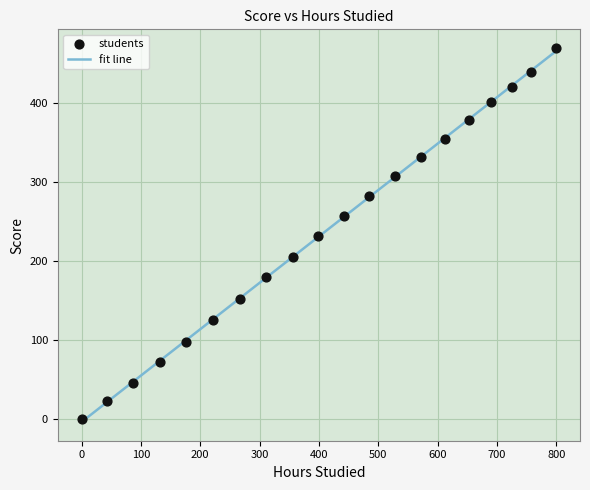

What is the range of Y values (max minus min)?

469.7